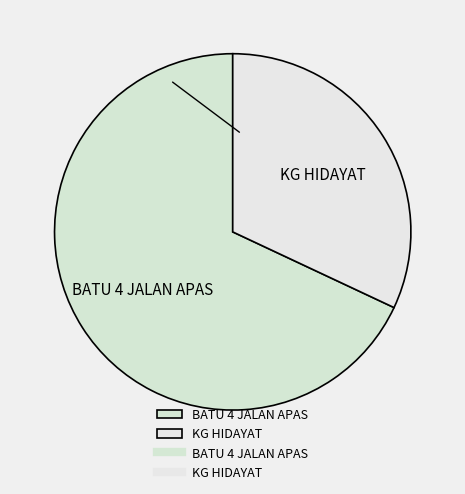

How many segments does this pie chart have?

2